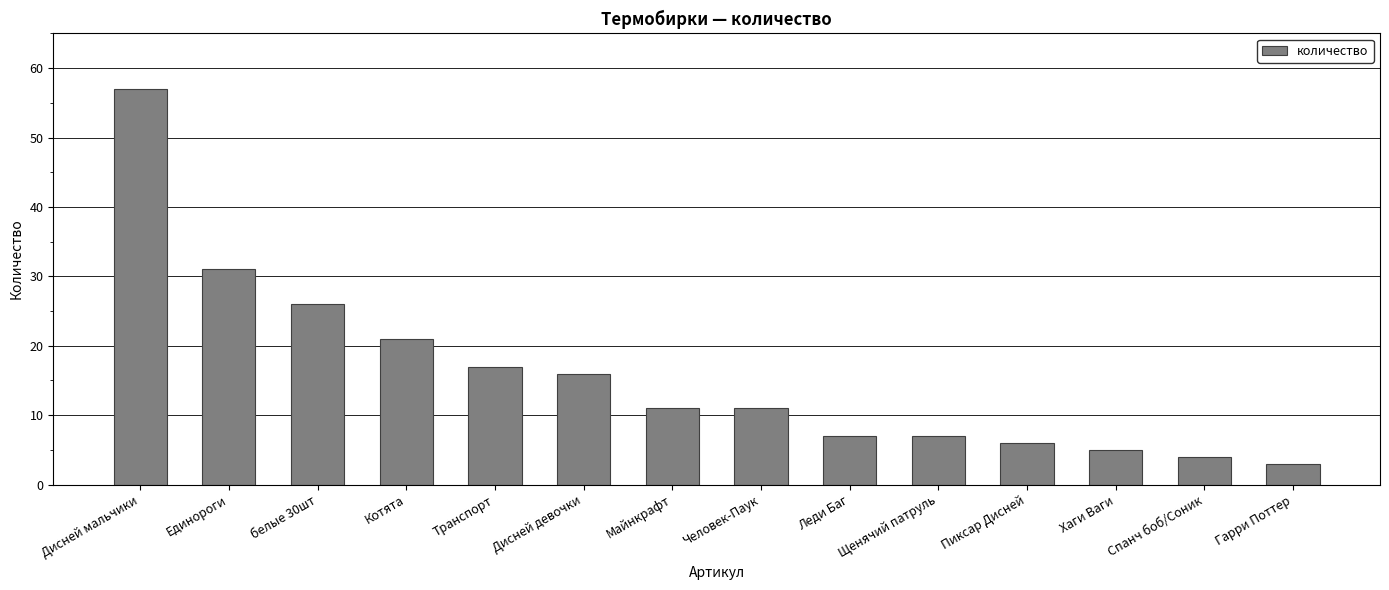

What is the difference between the values at белые 30шт and Дисней мальчики?

31